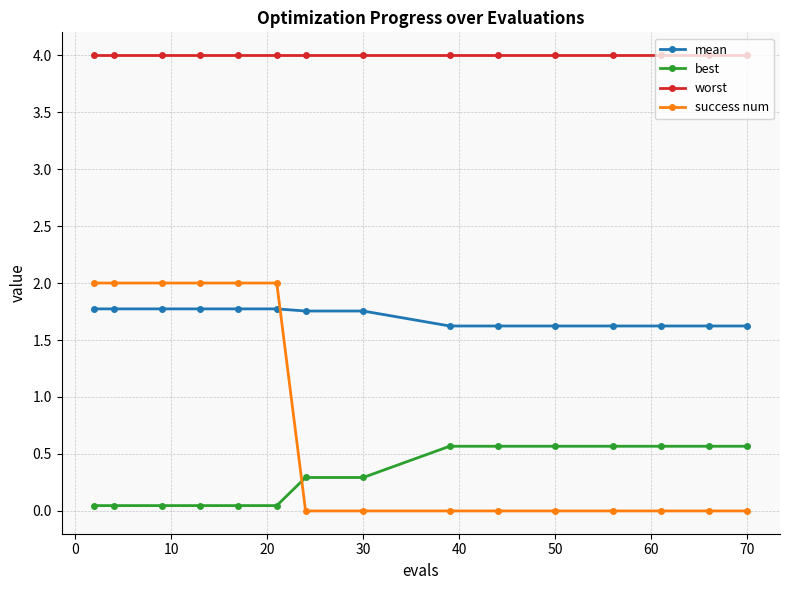

Which series has the largest total across all categories?

worst